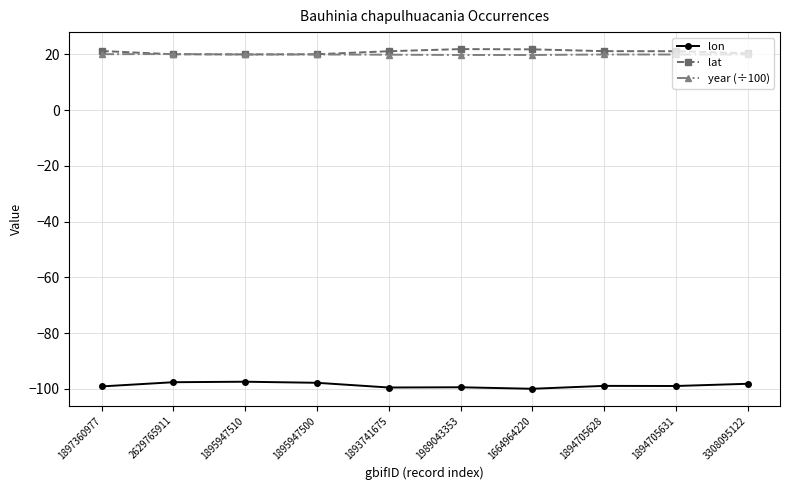

What is the label of the 7th point from the left?

1664964220